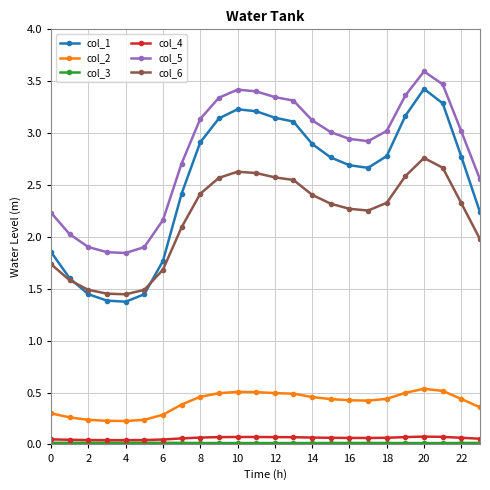

What is the value of the col_1 point at the 2nd from the left?

1.6